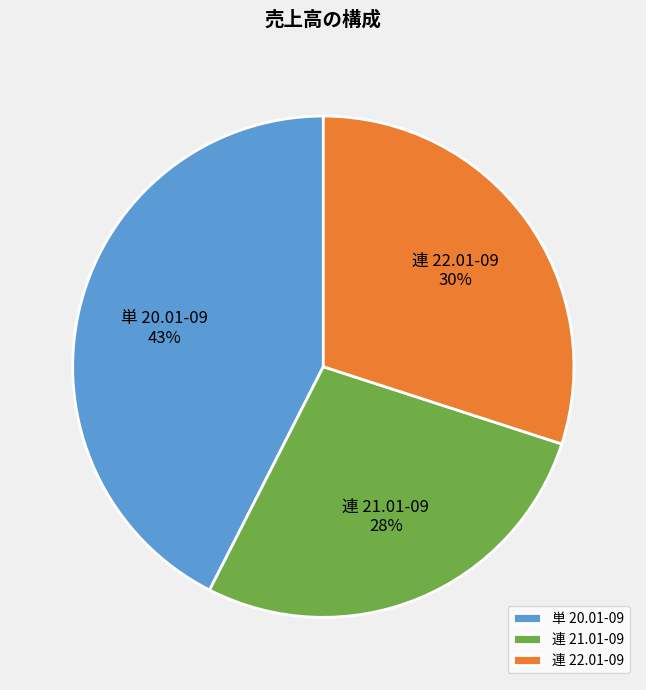

Does 連 21.01-09 represent more than half of the total?

No